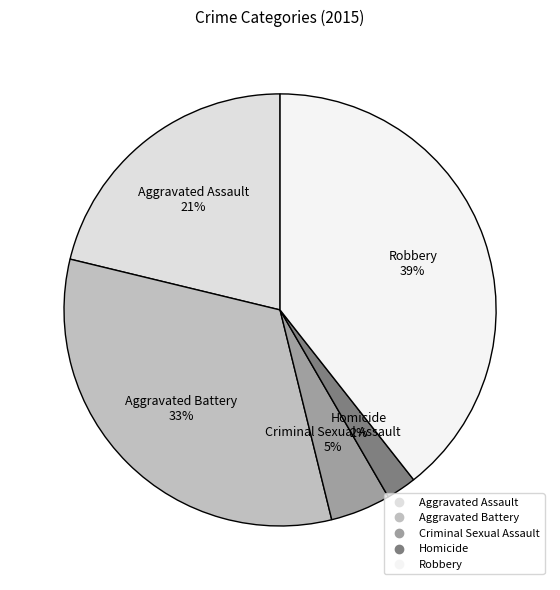

Between Aggravated Battery and Homicide, which is larger?

Aggravated Battery